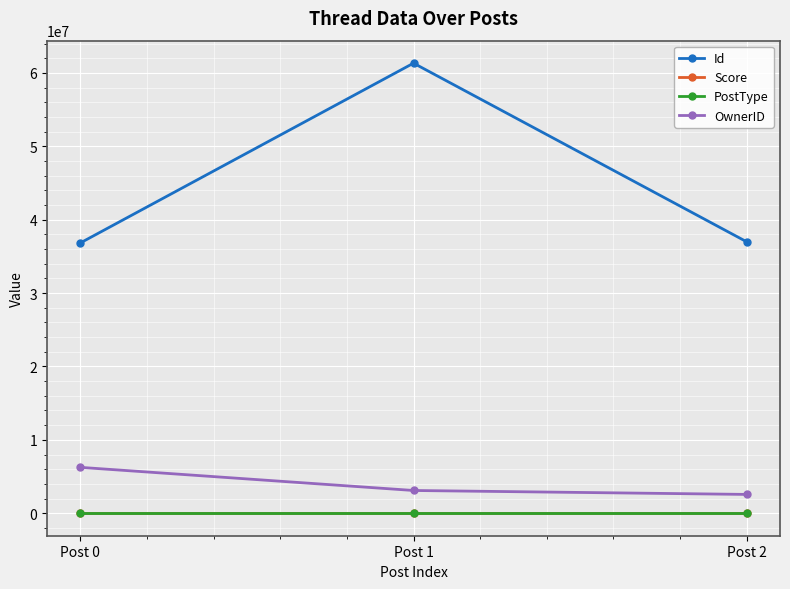

Which series has the largest total across all categories?

Id